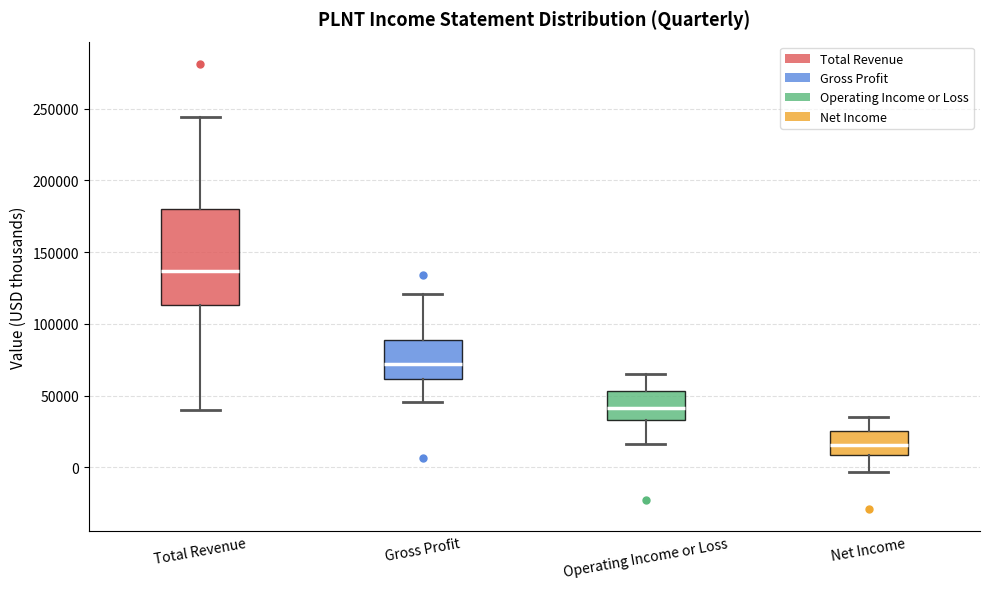

Reading left to right, read every box against the y-axis: the position of its median line, the range the box covers, and the ends of its whiskers. The values are not printed on the chart, so give them approximately, as read against the axis.

Total Revenue: median 135000, box 115000 to 180000, whiskers 40000 to 245000
Gross Profit: median 70000, box 60000 to 90000, whiskers 45000 to 120000
Operating Income or Loss: median 40000, box 35000 to 55000, whiskers 15000 to 65000
Net Income: median 15000, box 10000 to 25000, whiskers -5000 to 35000